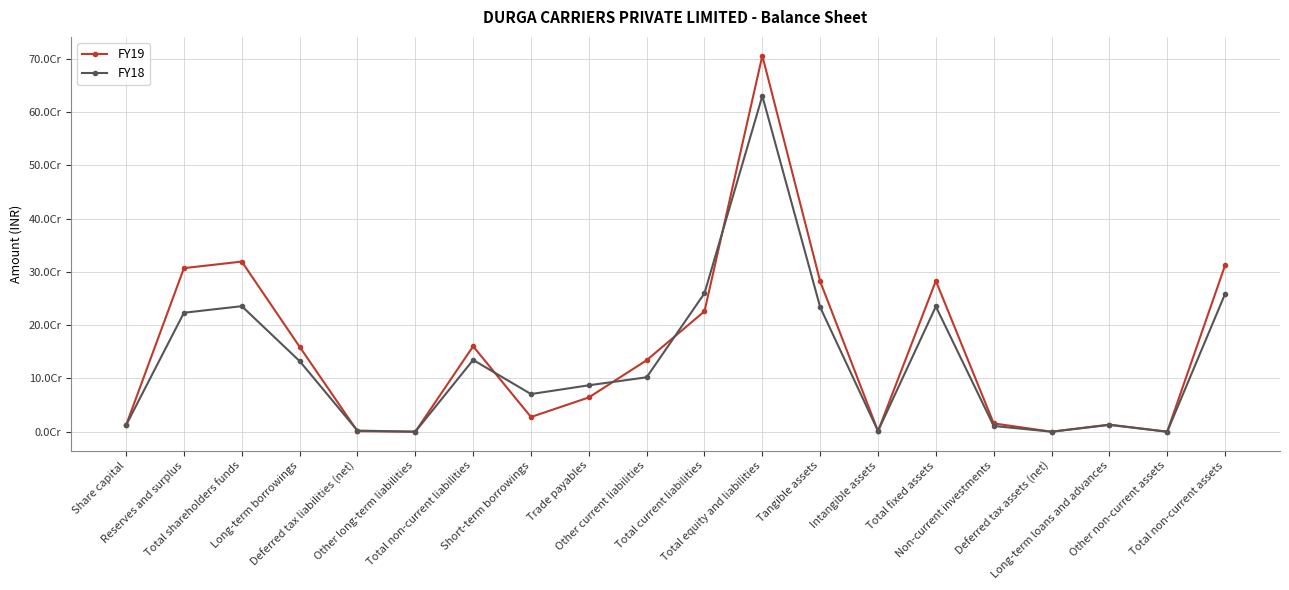

After their last crossing, which series has the higher values: FY18 or FY19?

FY19